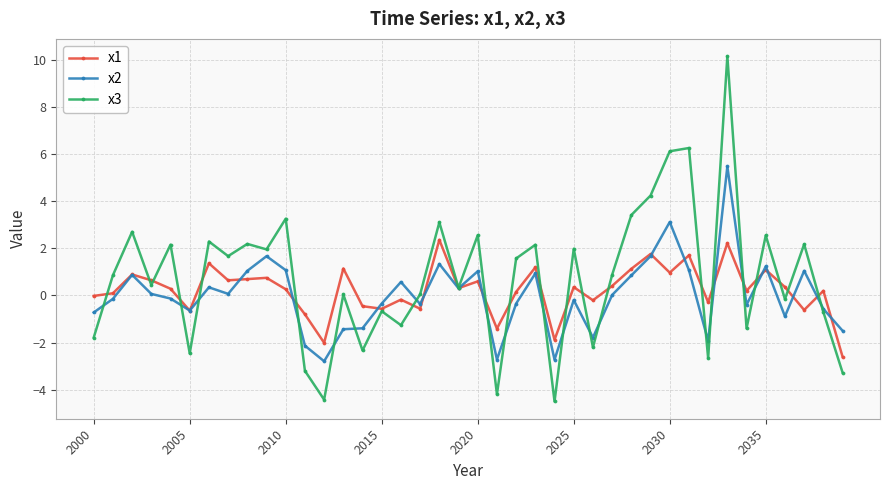

How many lines are shown in the chart?

3